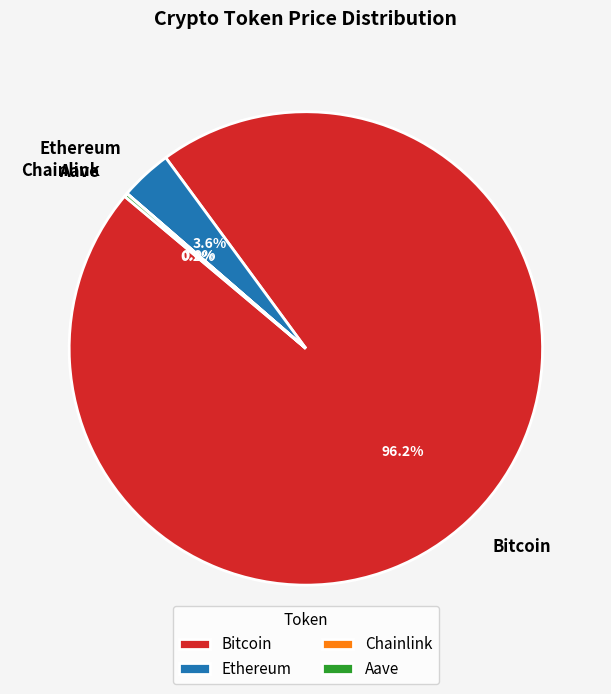

Is there a majority slice in this chart?

Yes